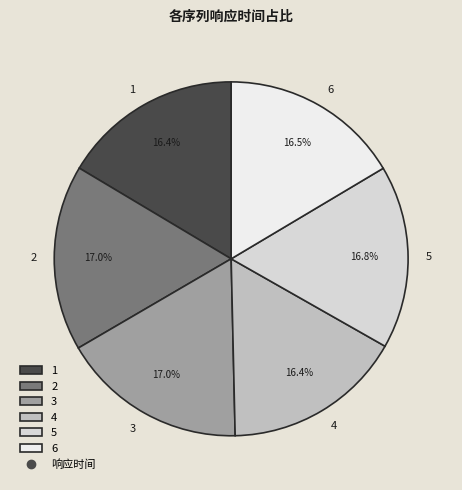

Does 6 account for over 50% of the chart?

No